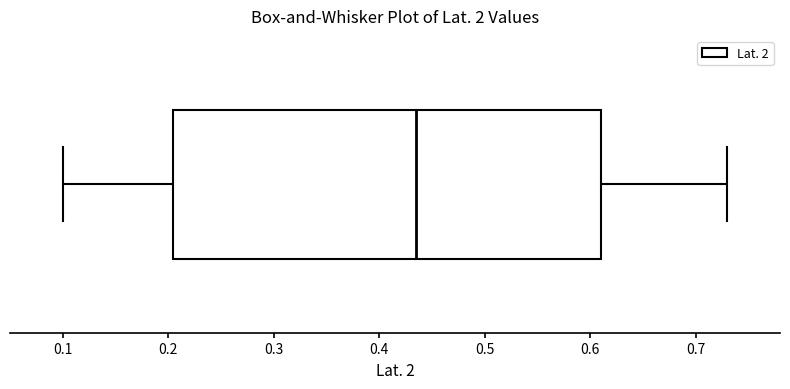

Where does the right whisker of the box end on the x-axis? The values are not printed on the chart, so give them approximately, as read against the axis.

0.73